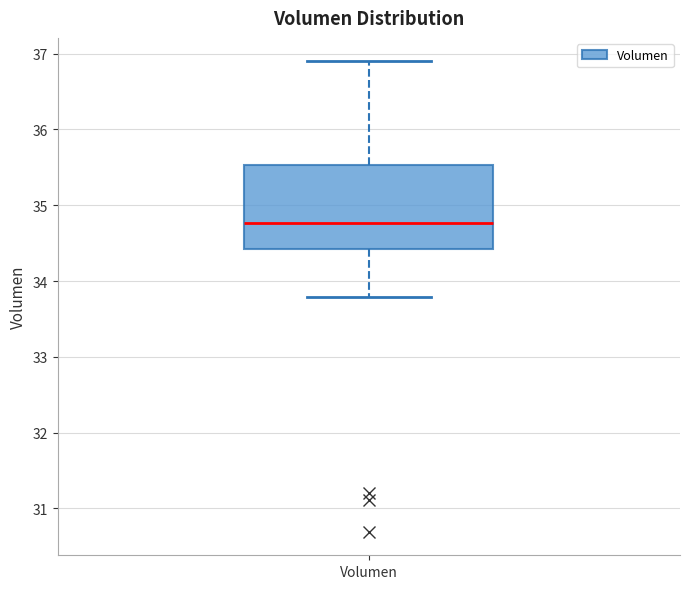

Read this box plot against the y-axis: the position of the median line, the range covered by the box, and the ends of both whiskers. The values are not printed on the chart, so give them approximately, as read against the axis.

median 34.8, box 34.4 to 35.5, whiskers 33.8 to 36.9